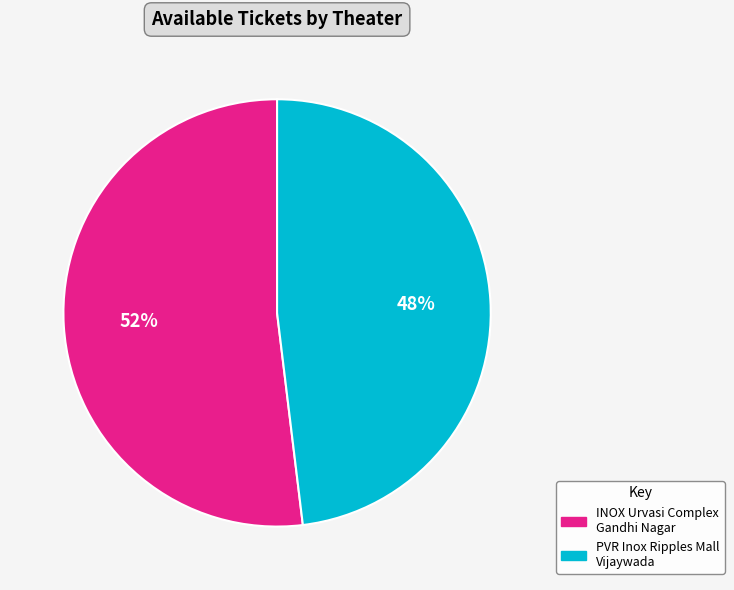

To the nearest percent, what is the difference between the largest and smallest slice percentages?

4%